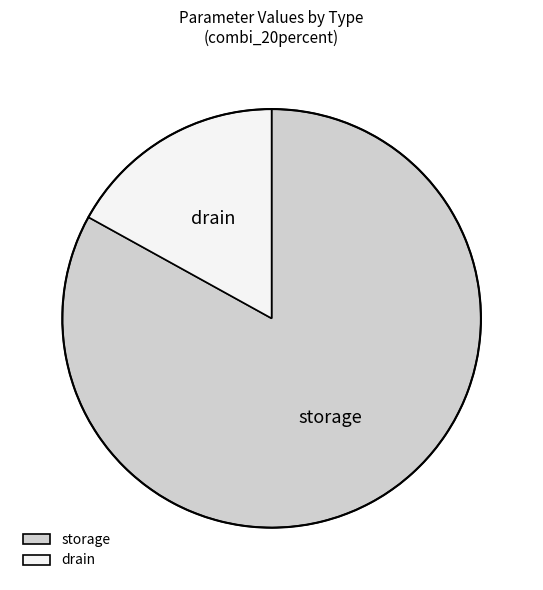

Does drain account for over 50% of the chart?

No